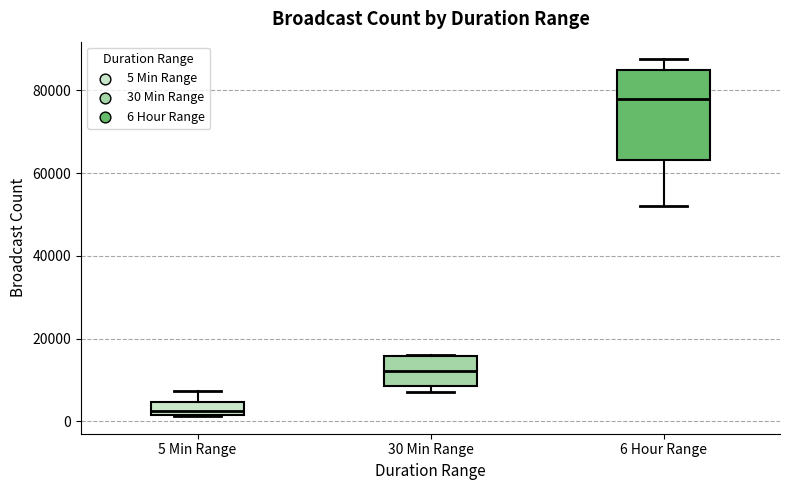

Reading left to right, transcribe this box plot: for each box, give where its median line is, the range the box spans, and where its two whiskers end, as read against the y-axis. The values are not printed on the chart, so give them approximately, as read against the axis.

5 Min Range: median 2000 (just above the box's lower edge), box 2000 to 4000, whiskers 2000 to 8000
30 Min Range: median 12000, box 8000 to 16000, whiskers 8000 (just below the box's lower edge) to 16000
6 Hour Range: median 78000, box 64000 to 84000, whiskers 52000 to 88000